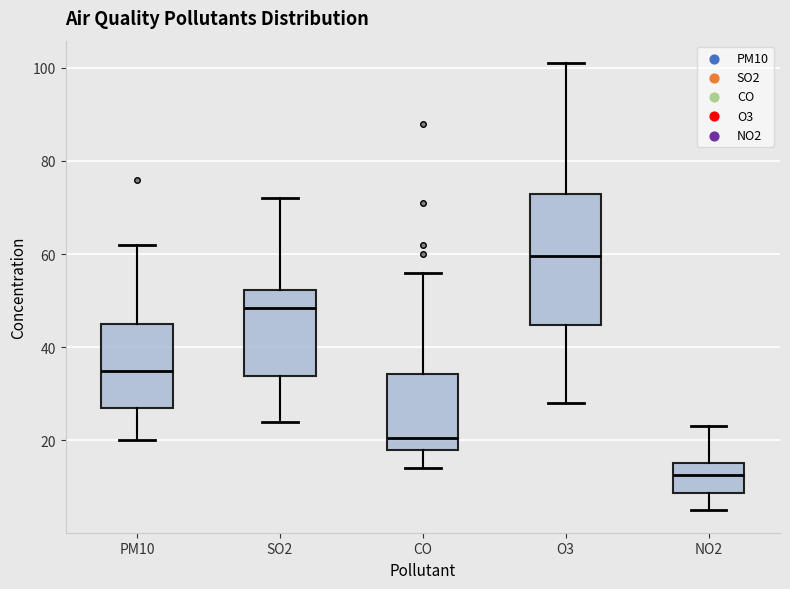

Comparing the boxes themselves (not the whiskers), which one is the tallest?

O3